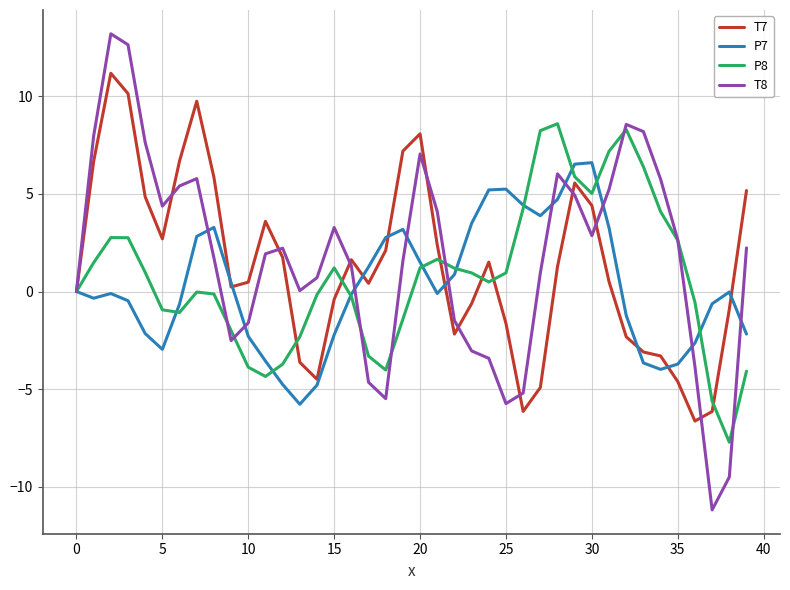

After their last crossing, which series has the higher values: T8 or T7?

T7